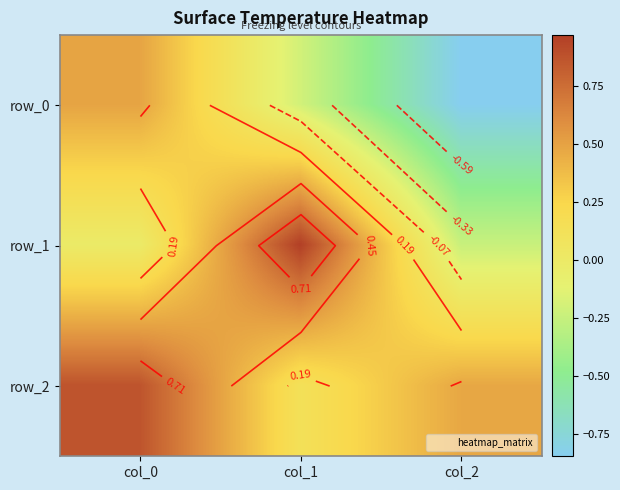

True or false: row_2 has a value of 0.2 at col_1.

False